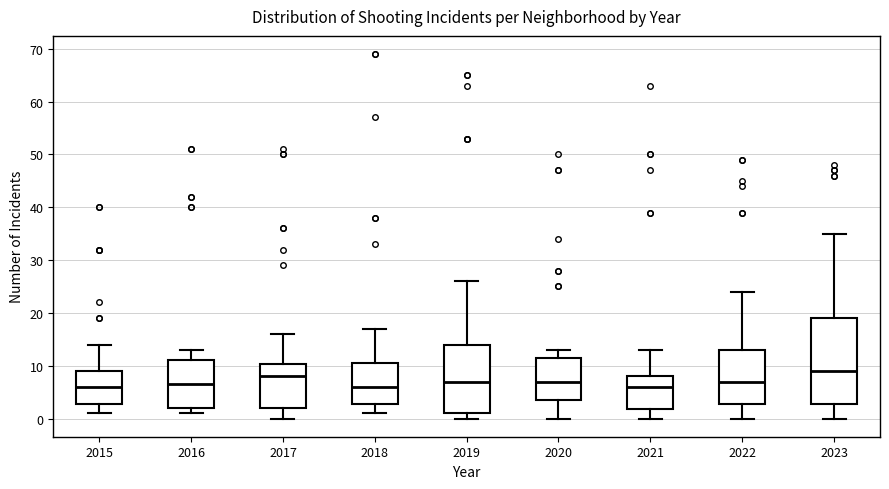

Where does the lower whisker of the box at x = 2018 end on the y-axis? The values are not printed on the chart, so give them approximately, as read against the axis.

1